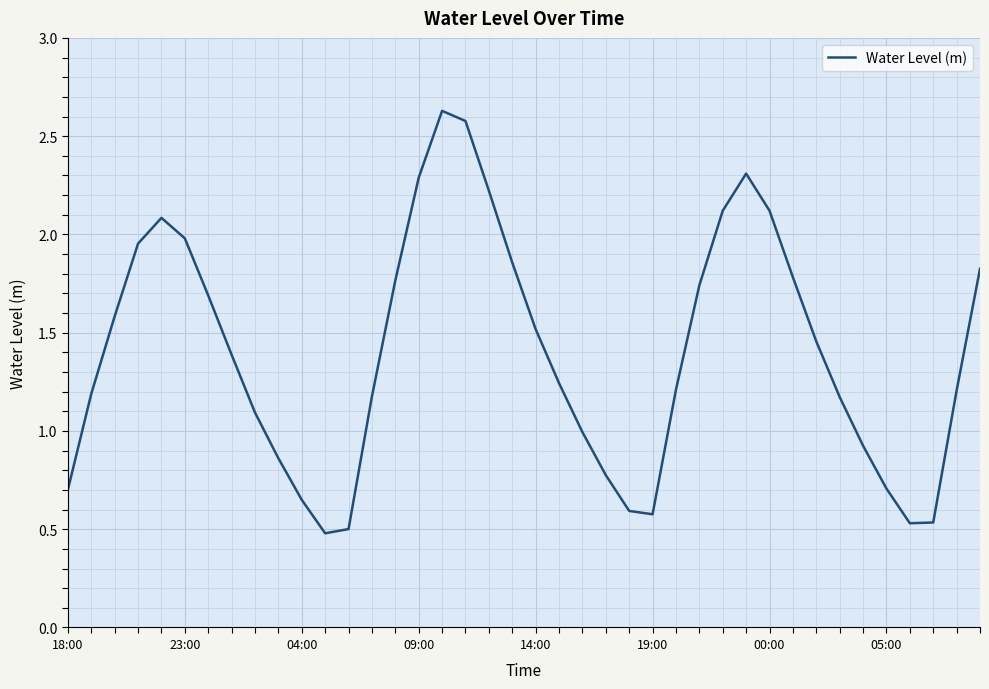

What is the difference between the maximum and minimum values?

2.1